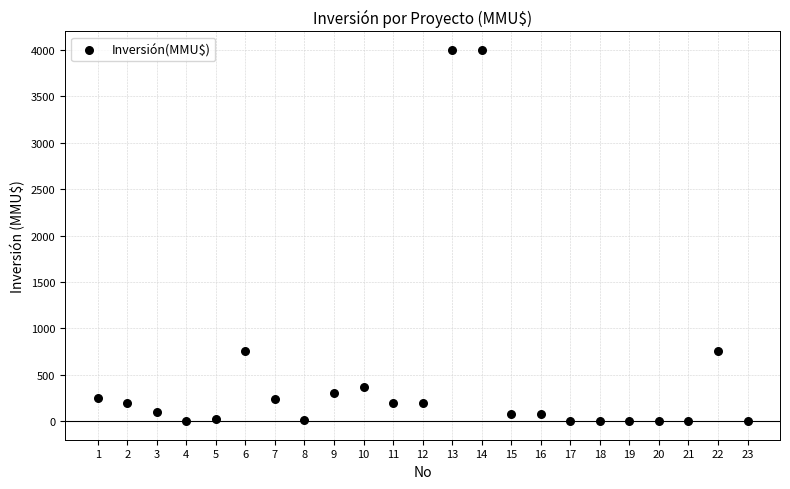

What is the range of X values (max minus min)?

22